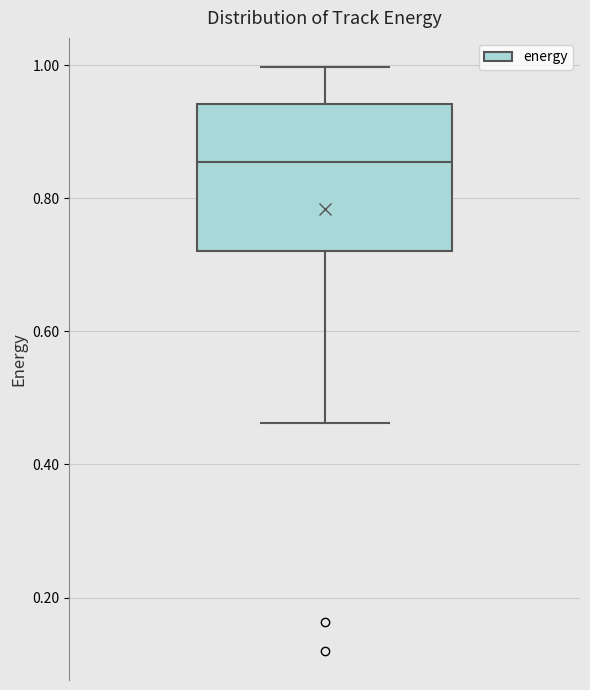

Transcribe this box plot: give where the median line is, the range the box spans, and where the two whiskers end, as read against the y-axis. The values are not printed on the chart, so give them approximately, as read against the axis.

median 0.86, box 0.72 to 0.94, whiskers 0.46 to 1.00